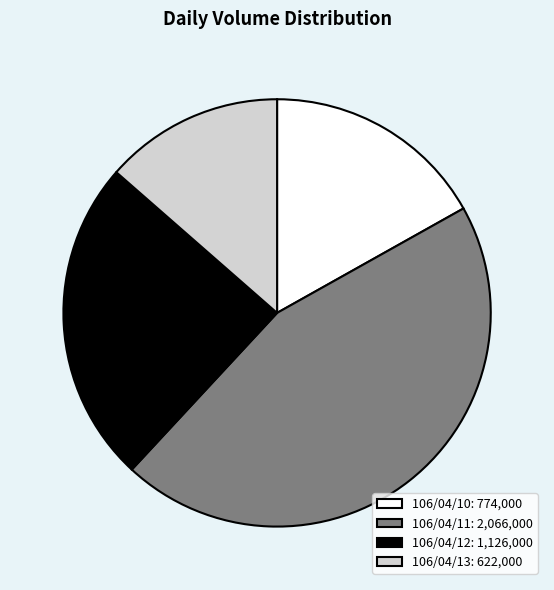

Rank the categories by value from lowest to highest.

106/04/13, 106/04/10, 106/04/12, 106/04/11